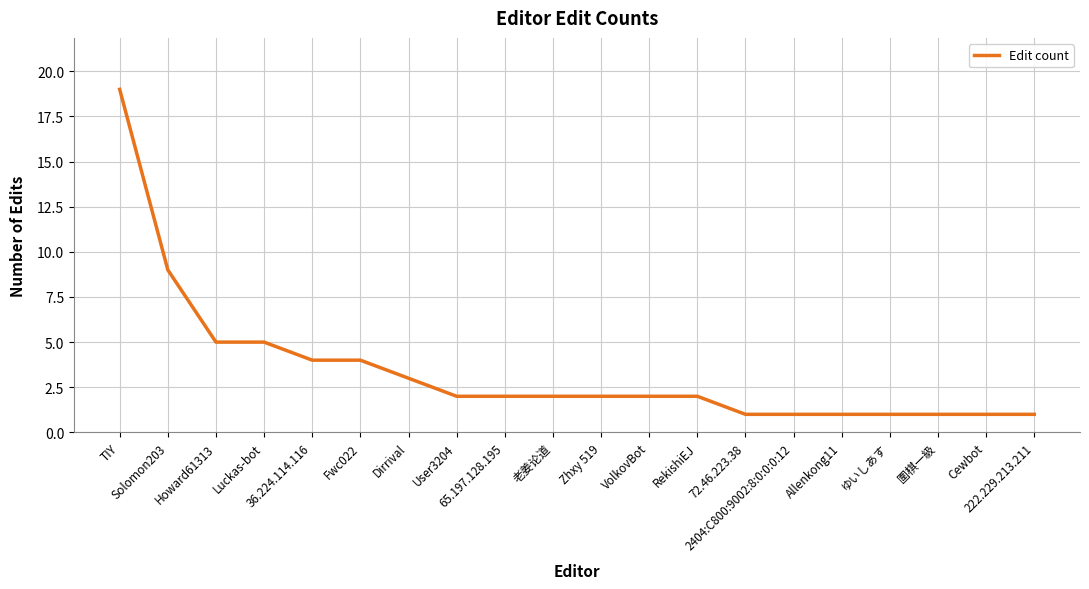

The chart shows a value of 2 at VolkovBot. True or false?

True